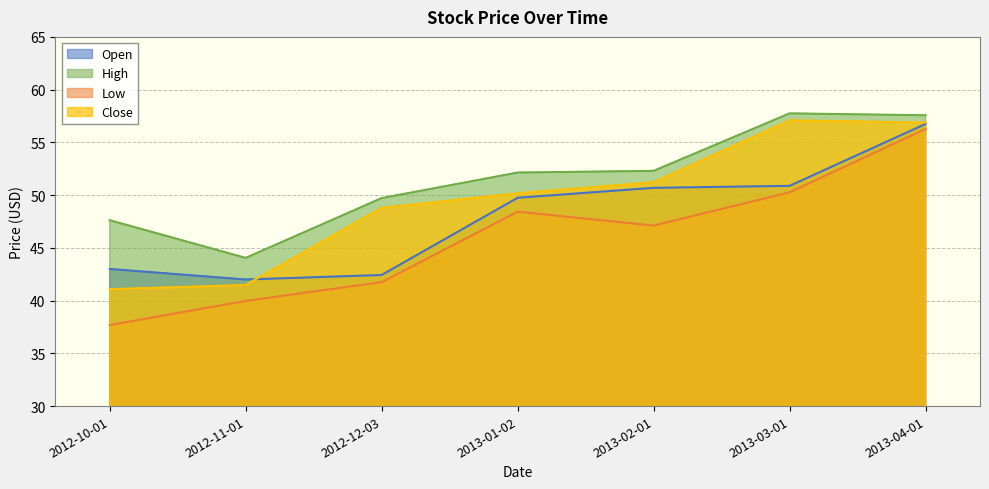

Where is the first local maximum for High?

2013-03-01